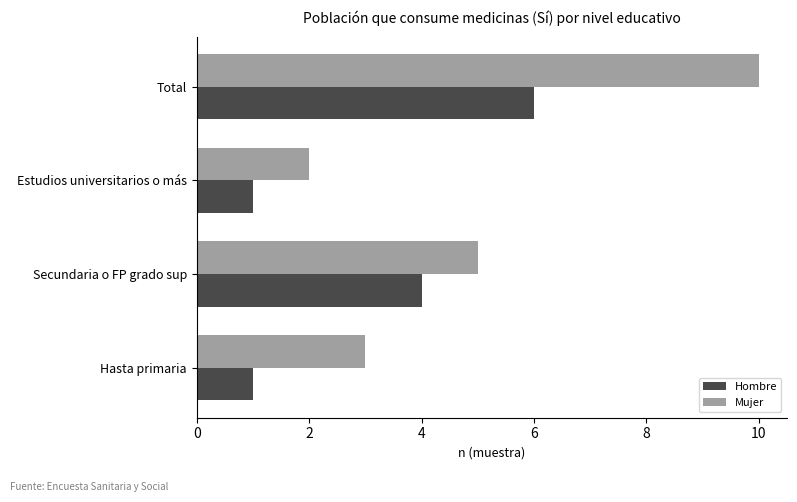

What is the sum of all Mujer values?

20